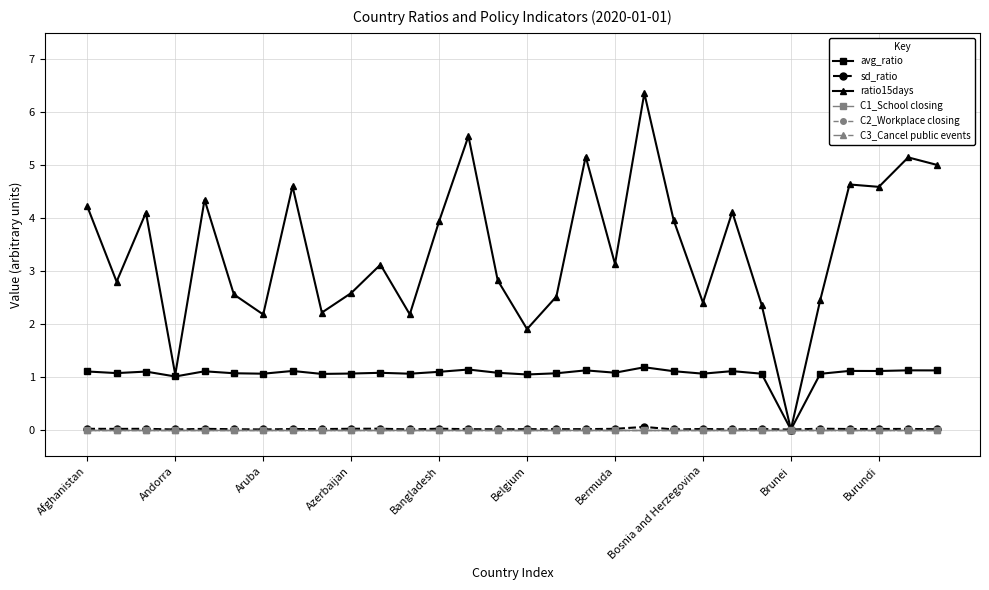

Is this an area chart (filled region under the line)?

No